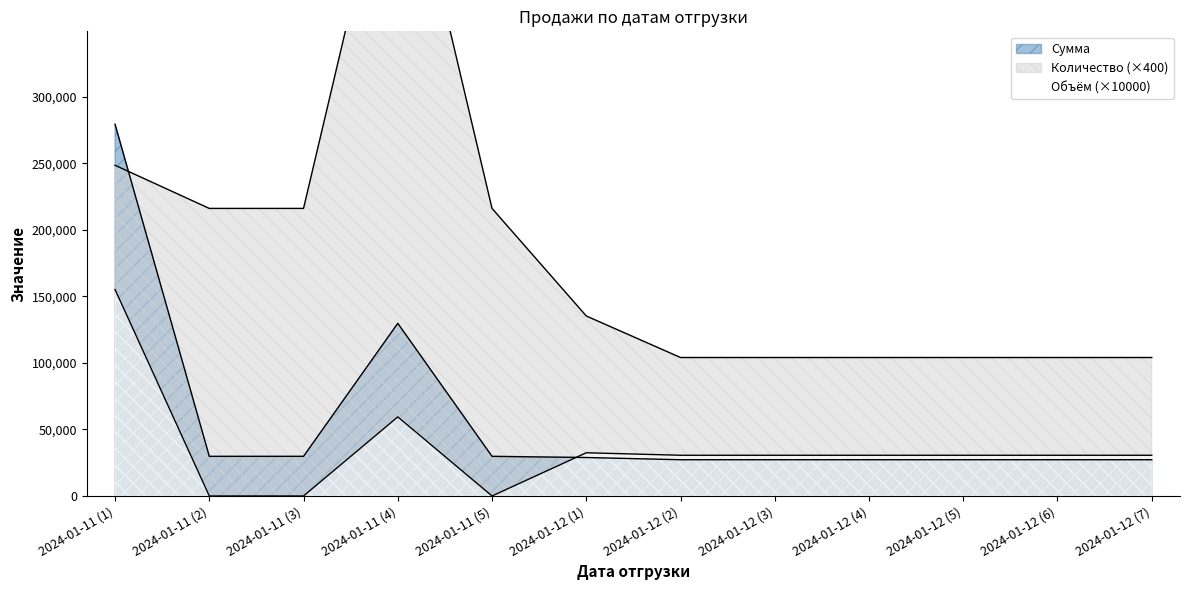

At which category does Количество reach its first local peak?

2024-01-11 (4)